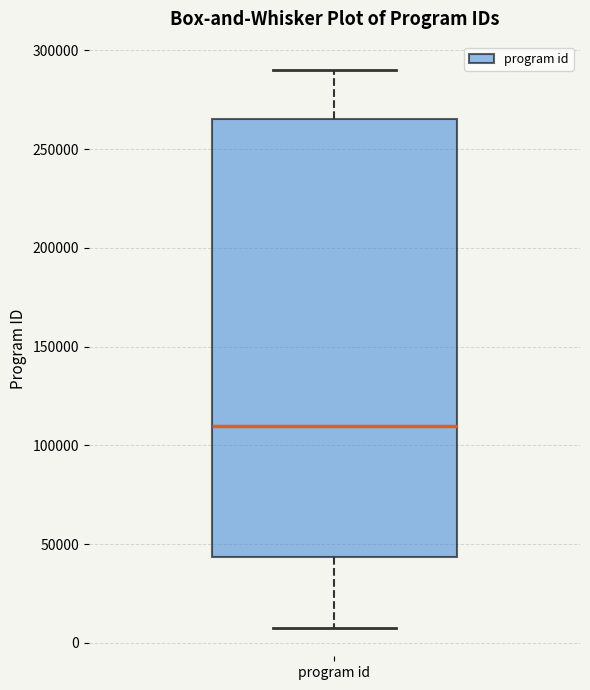

Transcribe this box plot: give where the median line is, the range the box spans, and where the two whiskers end, as read against the y-axis. The values are not printed on the chart, so give them approximately, as read against the axis.

median 110000, box 45000 to 265000, whiskers 5000 to 290000